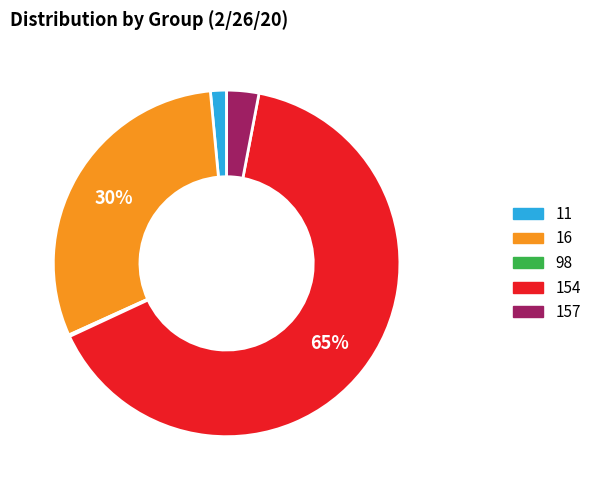

Is there a majority slice in this chart?

Yes